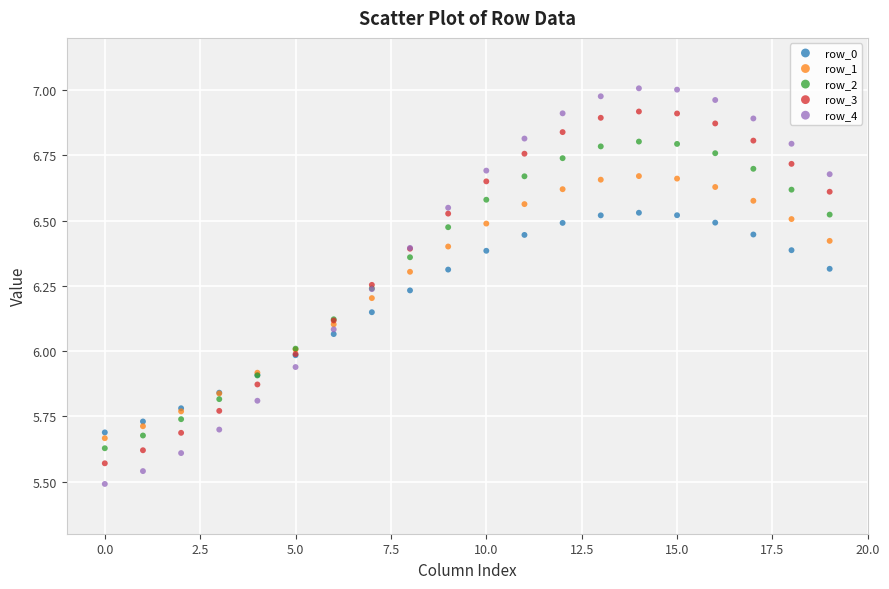

Which series reaches the maximum Y coordinate?

row_4